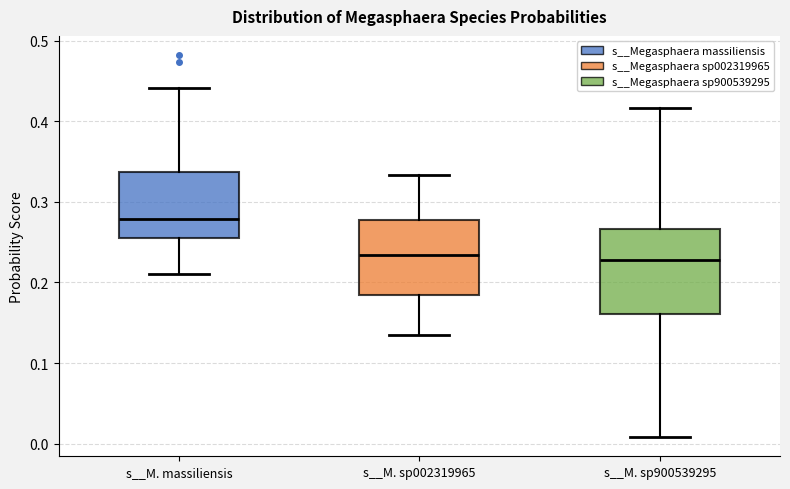

Reading left to right, transcribe this box plot: for each box, give where its median line is, the range the box spans, and where its two whiskers end, as read against the y-axis. The values are not printed on the chart, so give them approximately, as read against the axis.

s__M. massiliensis: median 0.28, box 0.26 to 0.34, whiskers 0.21 to 0.44
s__M. sp002319965: median 0.23, box 0.18 to 0.28, whiskers 0.13 to 0.33
s__M. sp900539295: median 0.23, box 0.16 to 0.27, whiskers 0.01 to 0.42